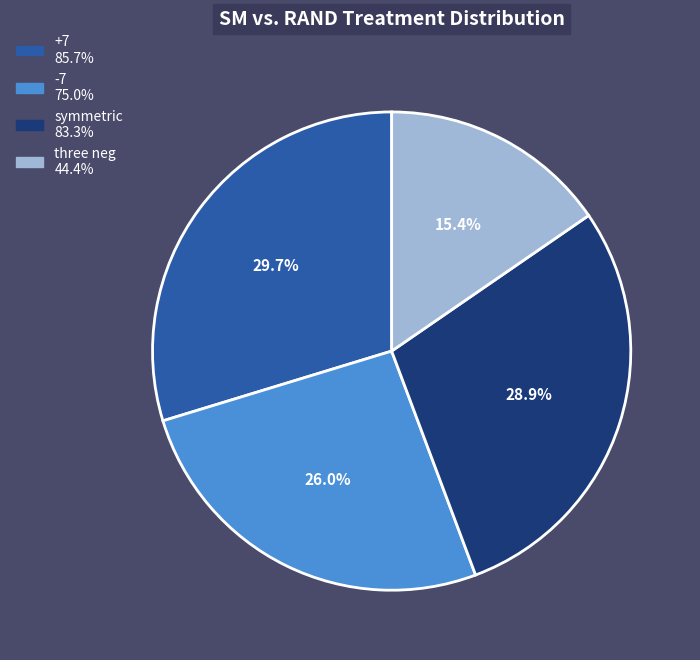

Which category has the smallest portion of the pie?

three neg